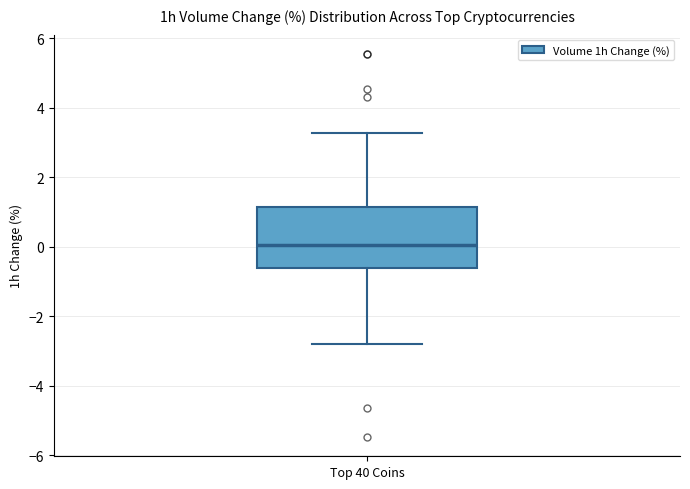

Read this box plot against the y-axis: the position of the median line, the range covered by the box, and the ends of both whiskers. The values are not printed on the chart, so give them approximately, as read against the axis.

median 0.0, box -0.6 to 1.2, whiskers -2.8 to 3.2